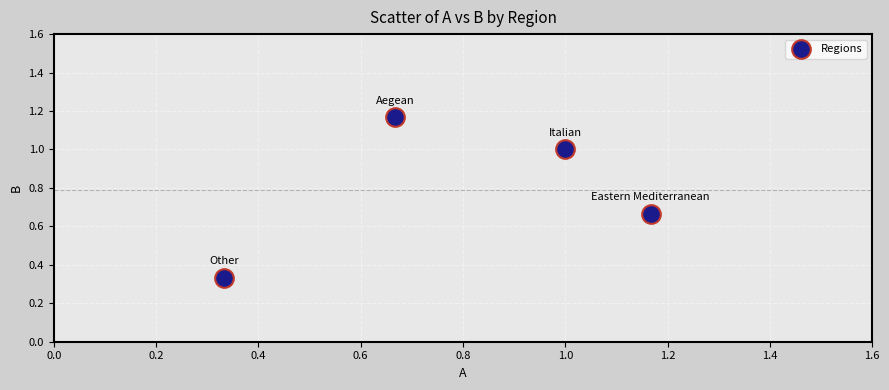

What is the average X value?

0.8